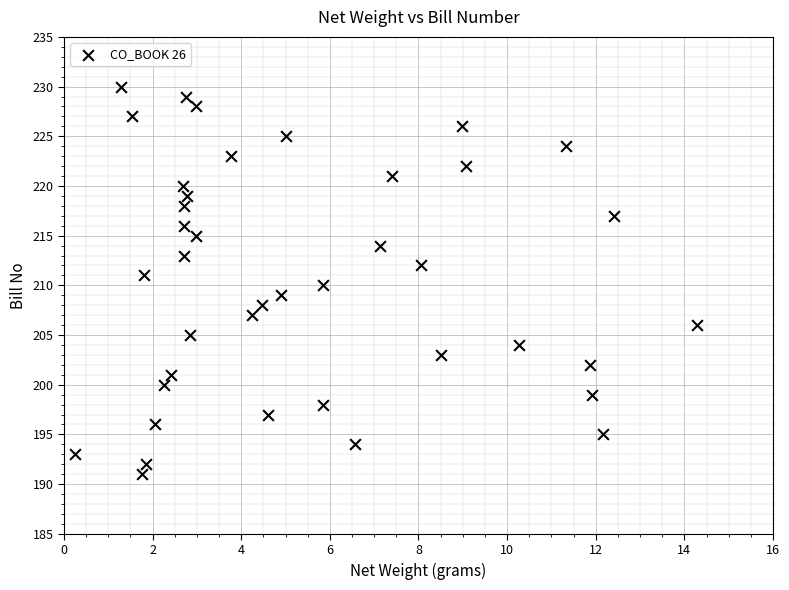

What is the range of Y values (max minus min)?

39